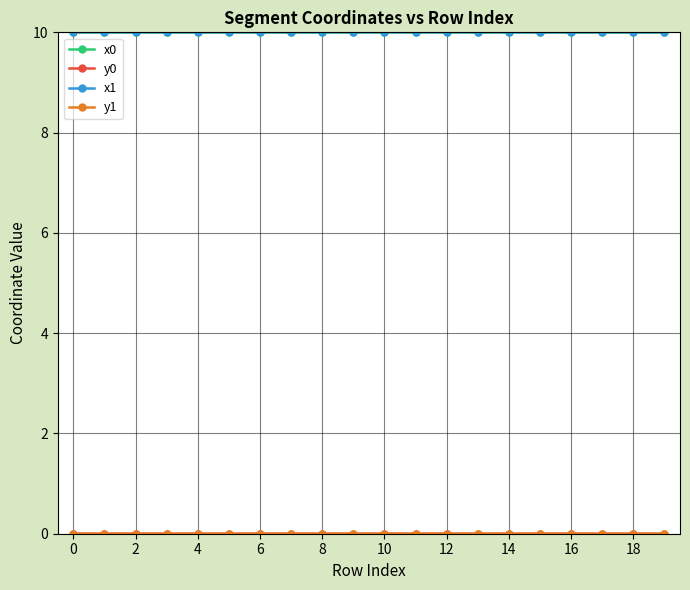

At how many categories does at least one series exceed 8?

20